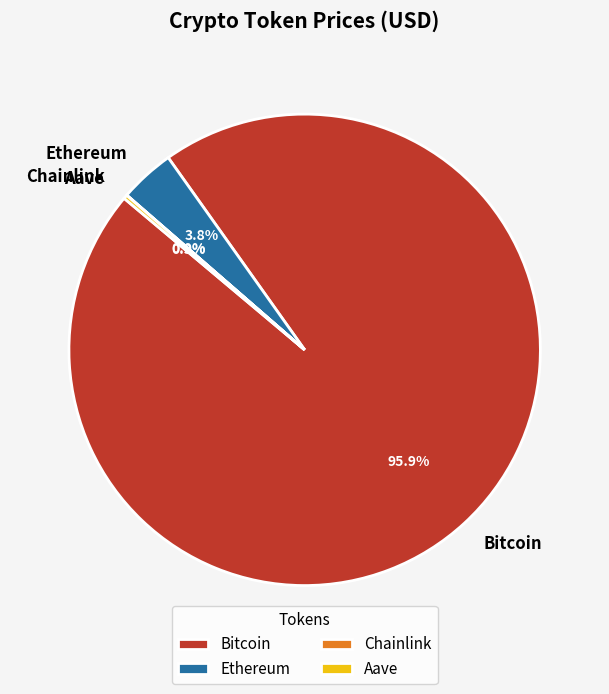

Combined, do Bitcoin and Ethereum account for over 50%?

Yes